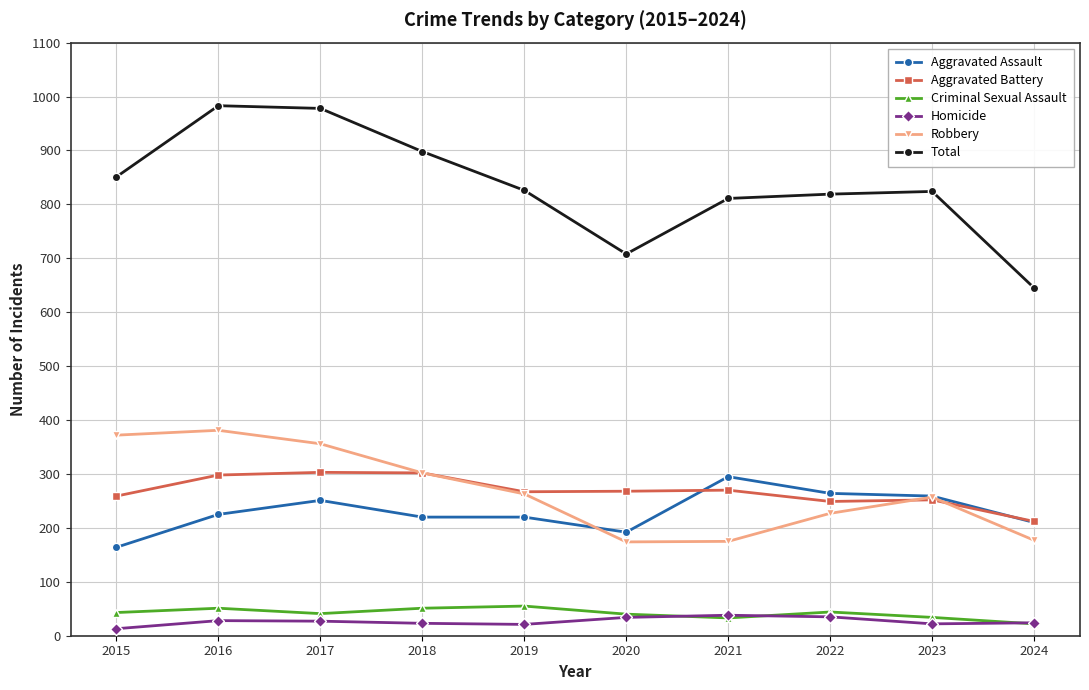

The Criminal Sexual Assault series shows 40 at 2020. True or false?

True